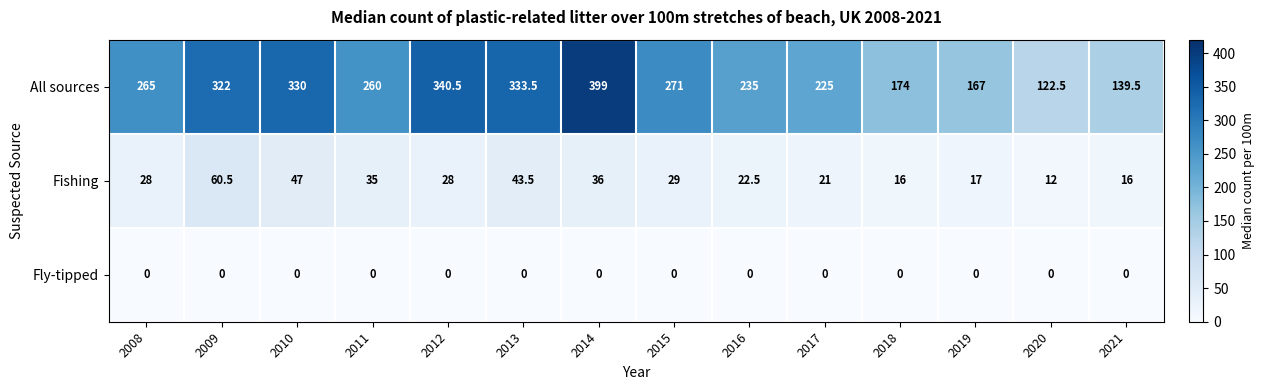

At 2018, list the series in order from largest to smallest.

All sources, Fishing, Fly-tipped